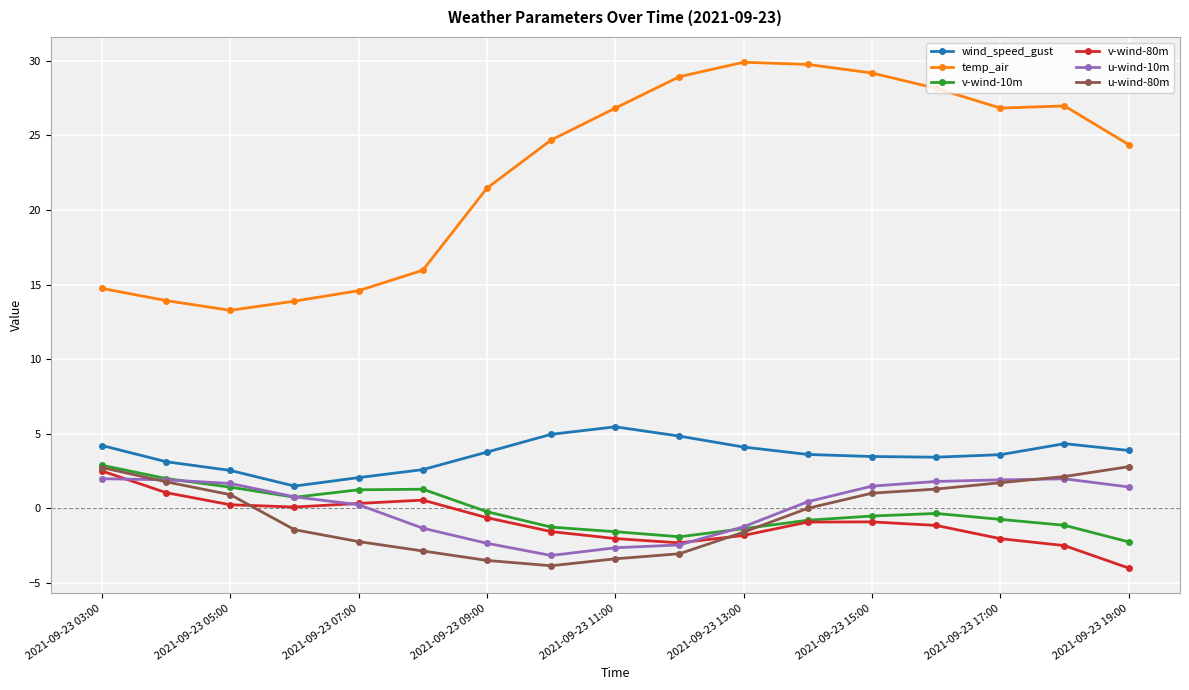

What is the lowest value of the v-wind-80m series?

-4.0